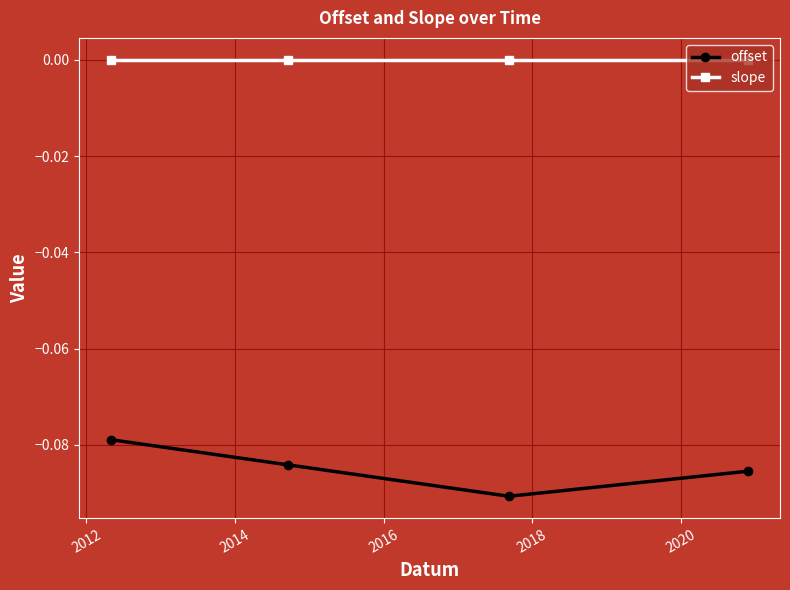

Does the chart display data point markers on the line(s)?

Yes